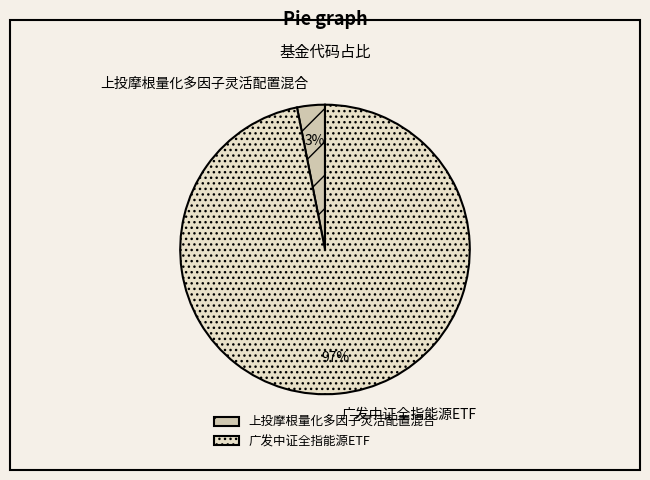

Combined, do 上投摩根量化多因子灵活配置混合 and 广发中证全指能源ETF account for over 50%?

Yes